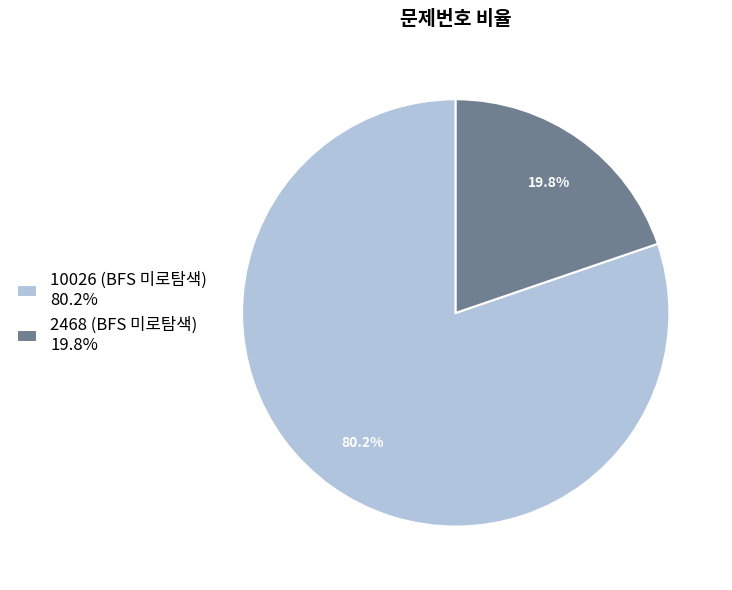

Which has a higher value, 2468 (BFS 미로탐색) or 10026 (BFS 미로탐색)?

10026 (BFS 미로탐색)